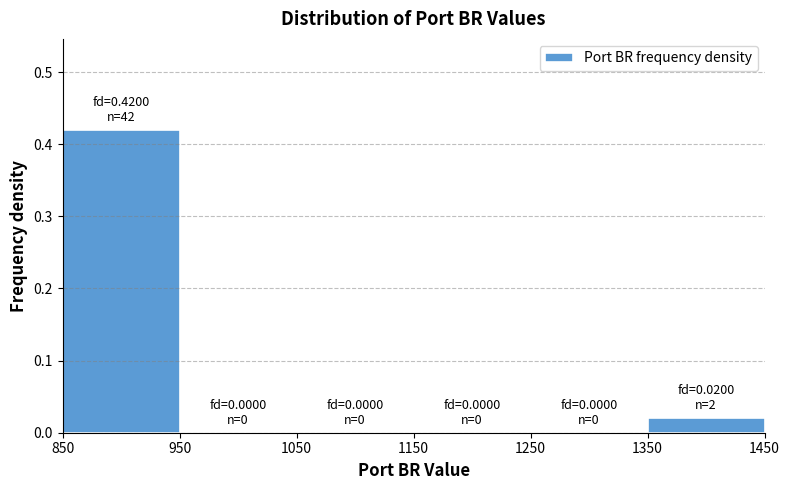

Over which range of the x-axis is the bar tallest?

850 to 950